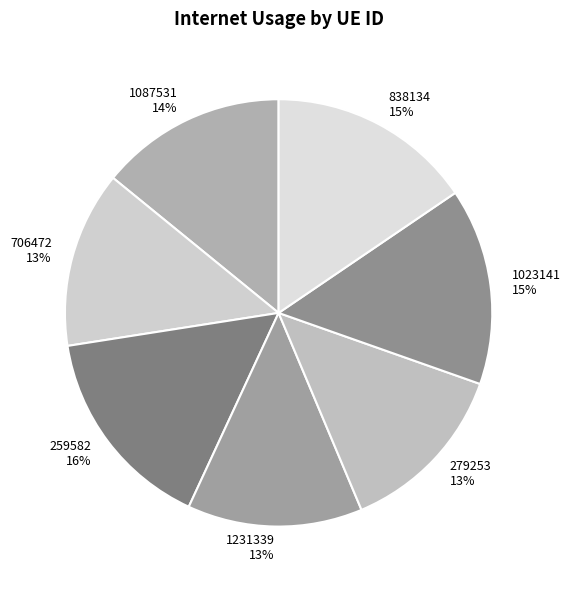

What is the ratio of the value at 1231339 to the value at 279253?

1.0